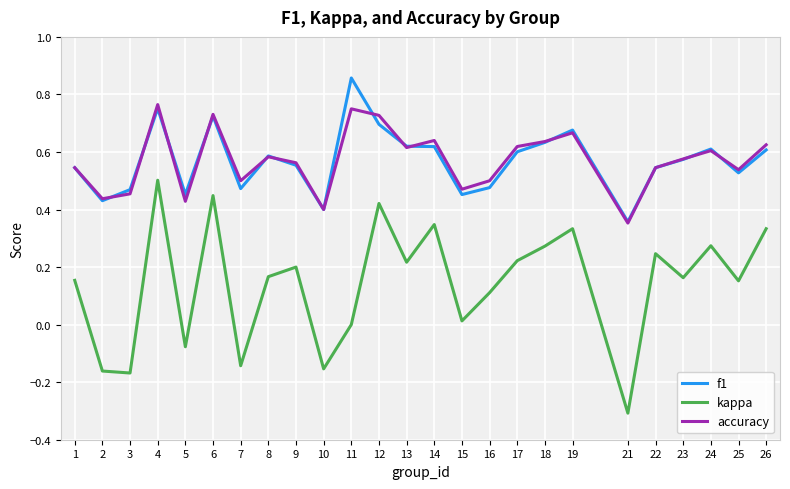

How many lines are shown in the chart?

3